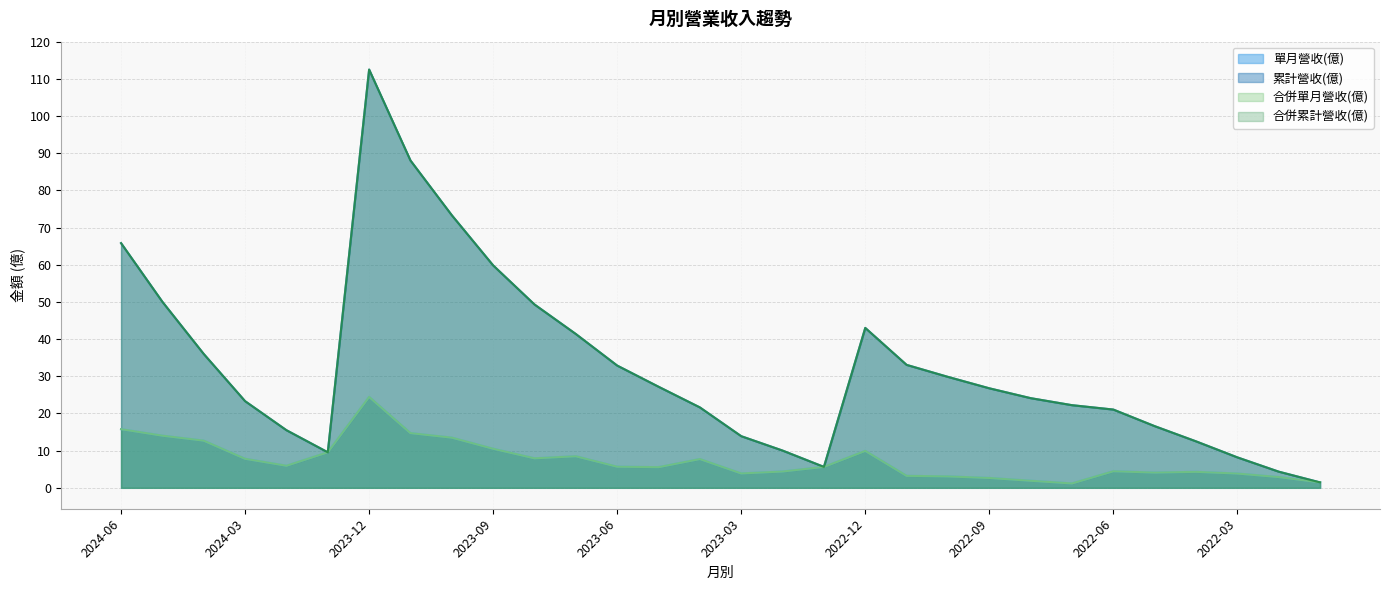

True or false: 單月營收(億) has more than 1 interior local peaks.

True